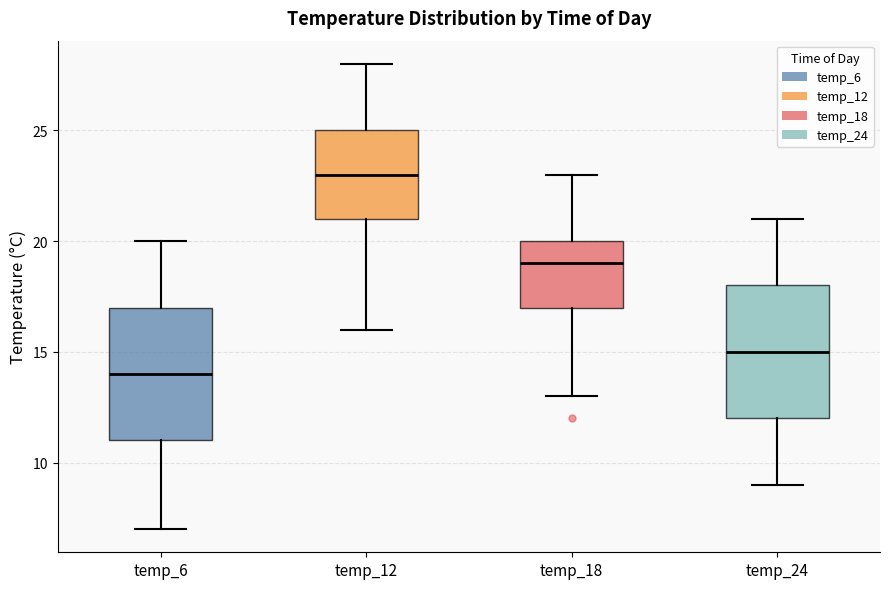

Which box's median line is the lowest?

temp_6